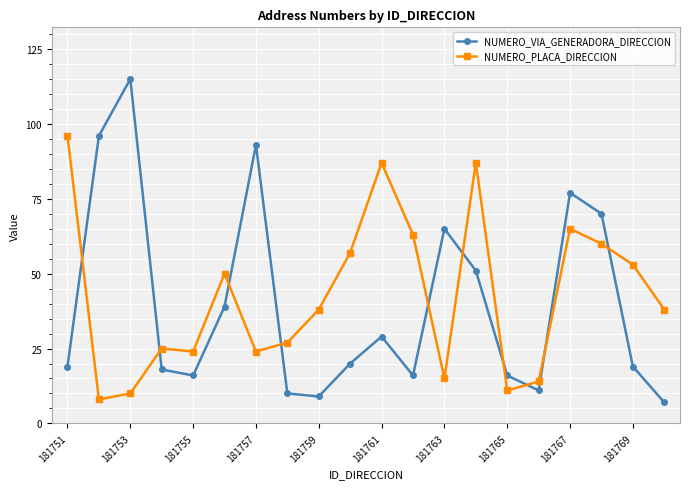

How many values in the NUMERO_VIA_GENERADORA_DIRECCION series are below 20?

10